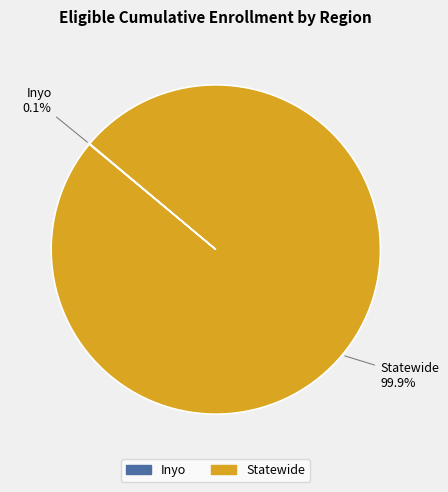

What percentage is NOT represented by Statewide?

0.1%